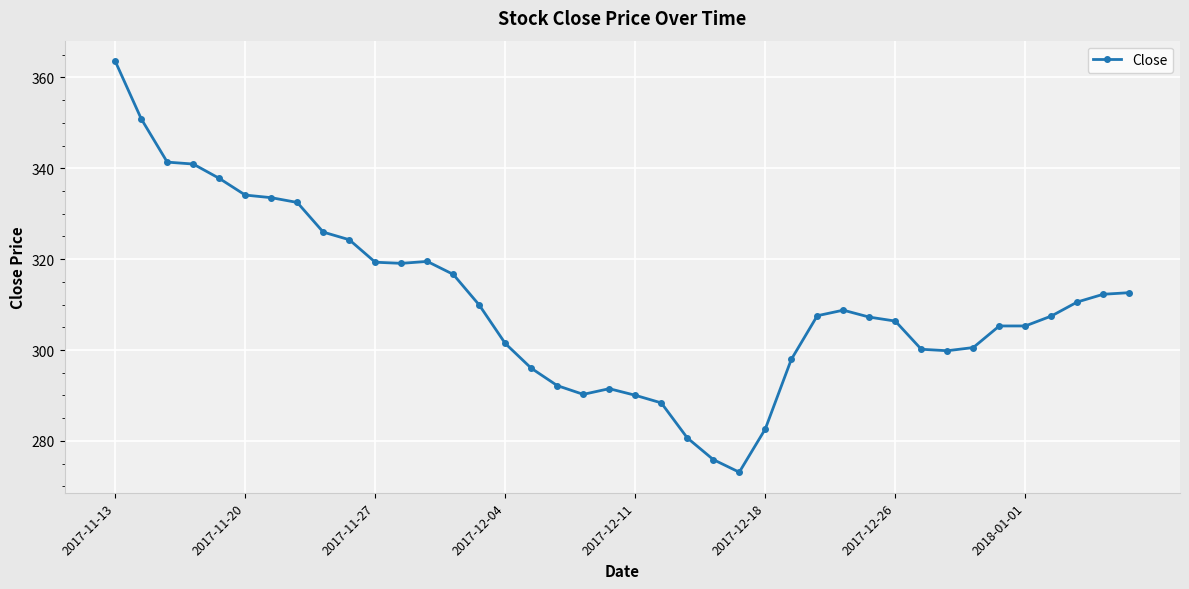

What is the average value?

310.3